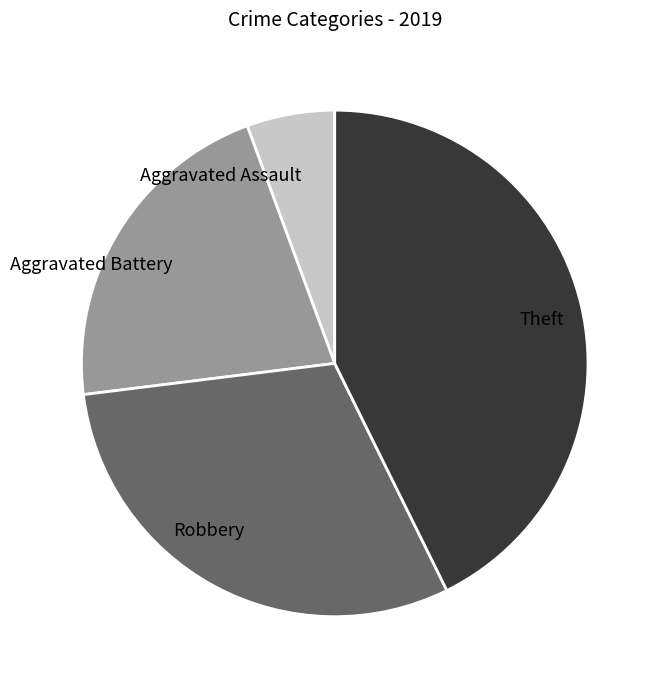

What is the ratio of the value at Aggravated Battery to the value at Aggravated Assault?

3.8